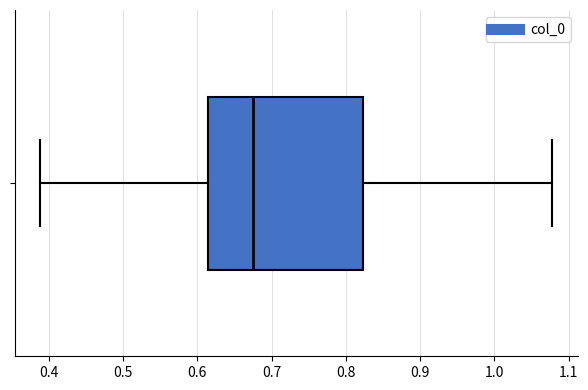

Read this box plot against the x-axis: the position of the median line, the range covered by the box, and the ends of both whiskers. The values are not printed on the chart, so give them approximately, as read against the axis.

median 0.68, box 0.62 to 0.82, whiskers 0.39 to 1.08